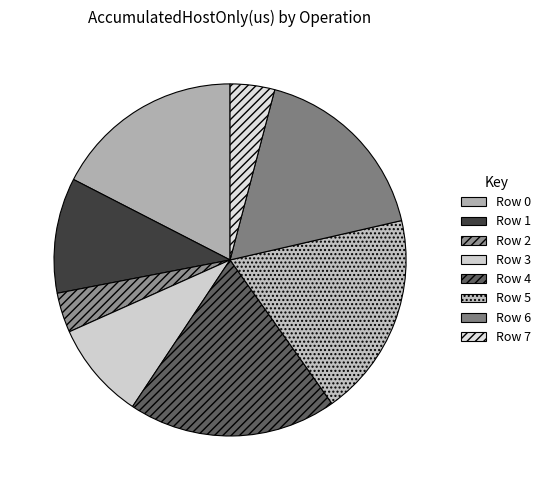

Count the number of slices in the pie.

8